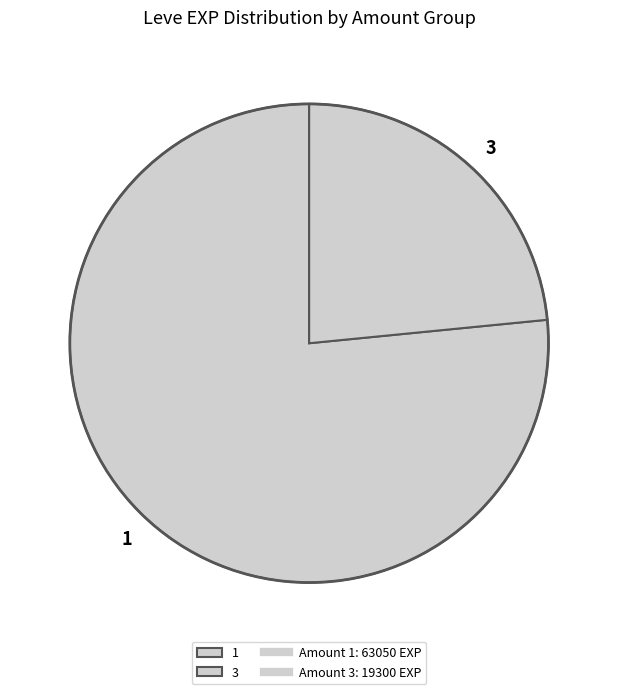

Which category has the biggest portion of the pie?

1